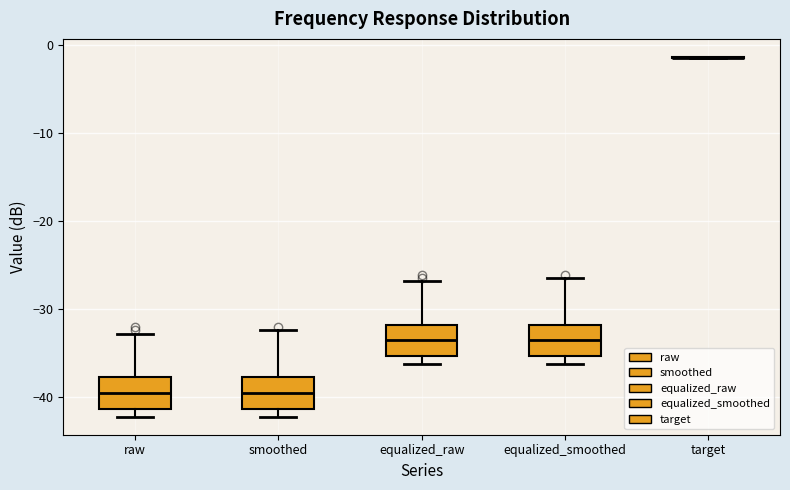

Where is the lower edge of the box for raw on the y-axis? The values are not printed on the chart, so give them approximately, as read against the axis.

-41